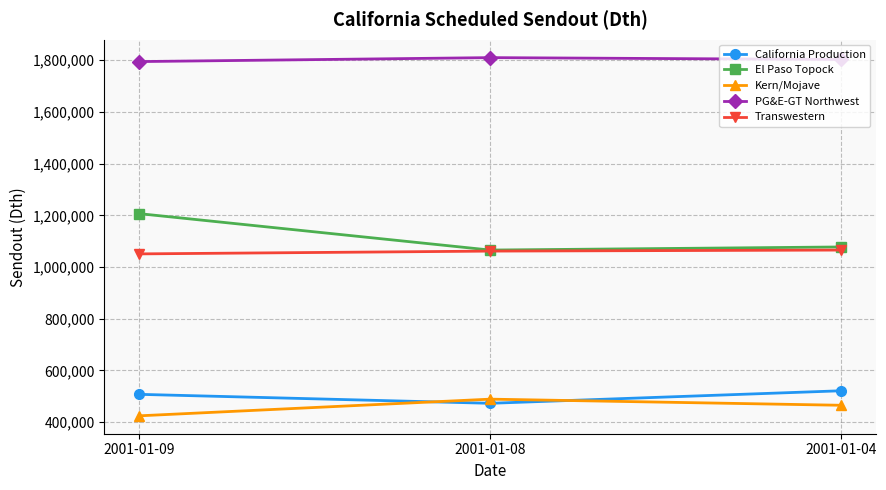

At 2001-01-09, list the series in order from smallest to largest.

Kern/Mojave, California Production, Transwestern, El Paso Topock, PG&E-GT Northwest